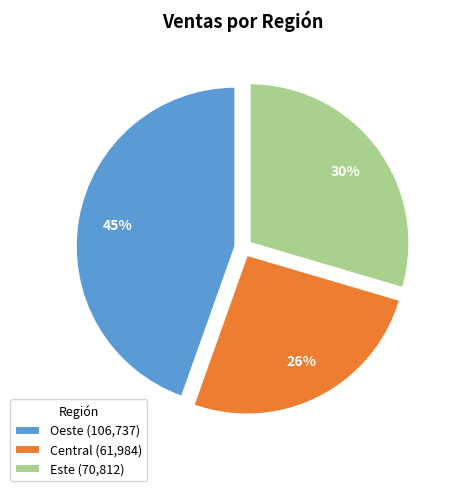

How many slices are in this pie chart?

3